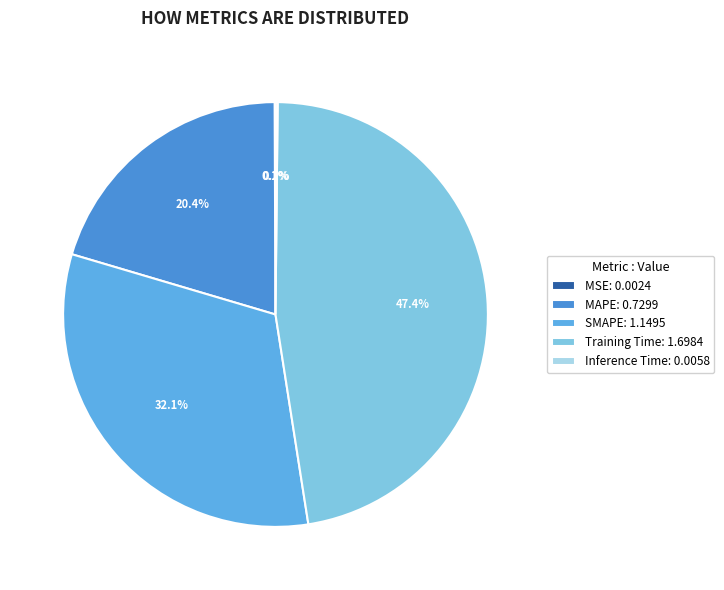

How many slices are in this pie chart?

5